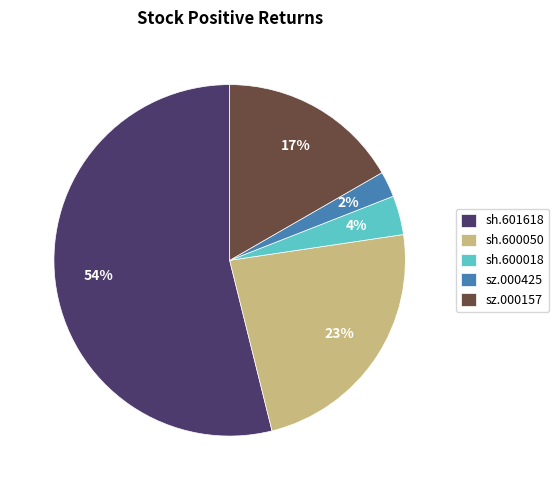

To the nearest percent, what portion does sh.600050 represent?

23%